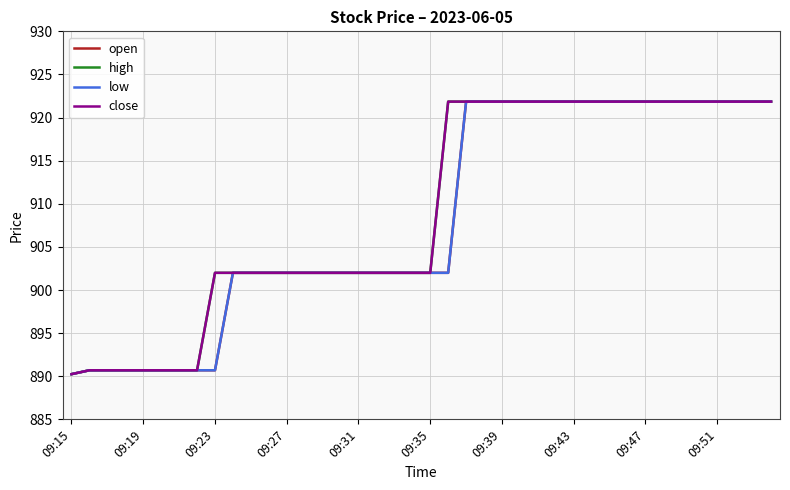

Is this an area chart (filled region under the line)?

No